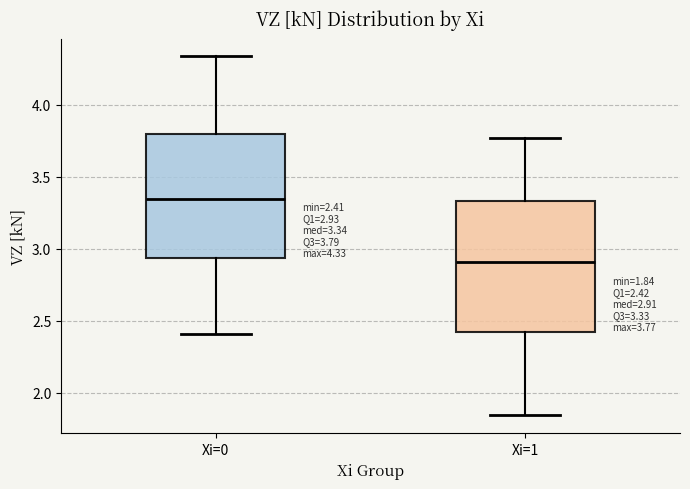

Which box has the lowest median line?

Xi=1